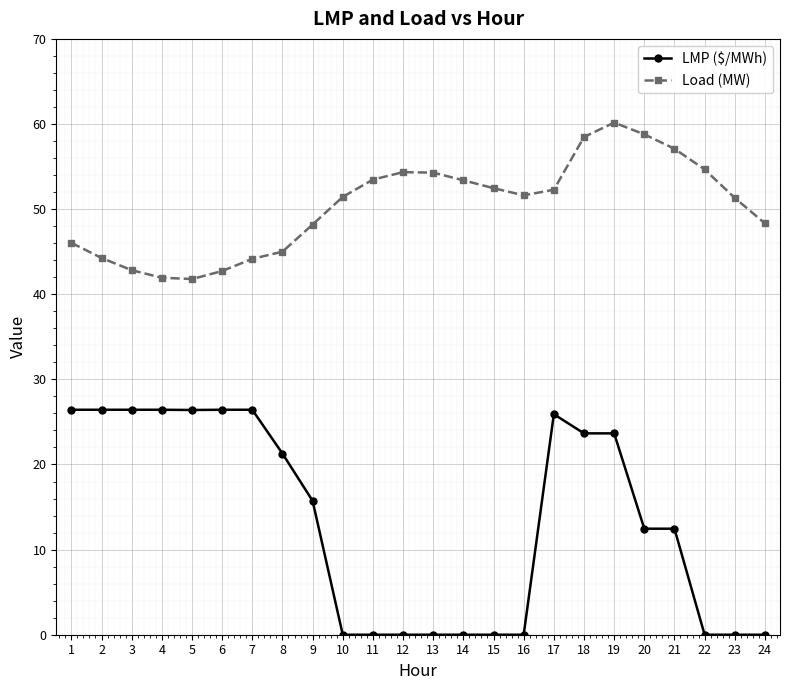

Is it true that LMP ($/MWh) equals 27.8 at 9?

False